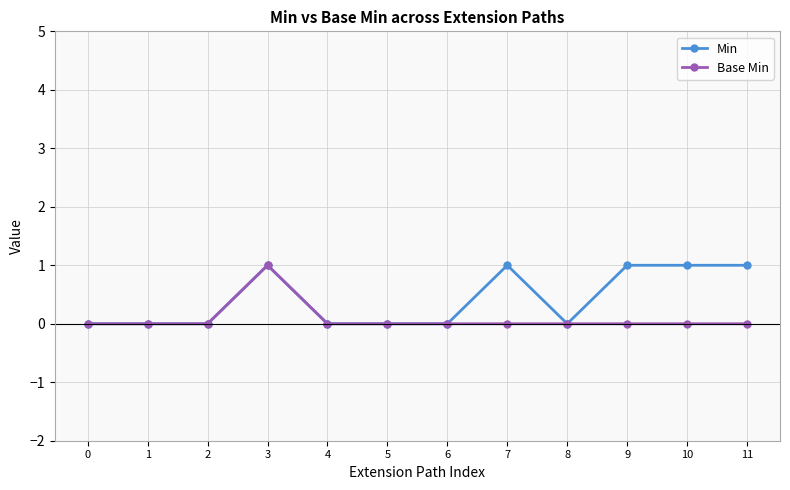

The value of Min at 10 is 1. True or false?

True